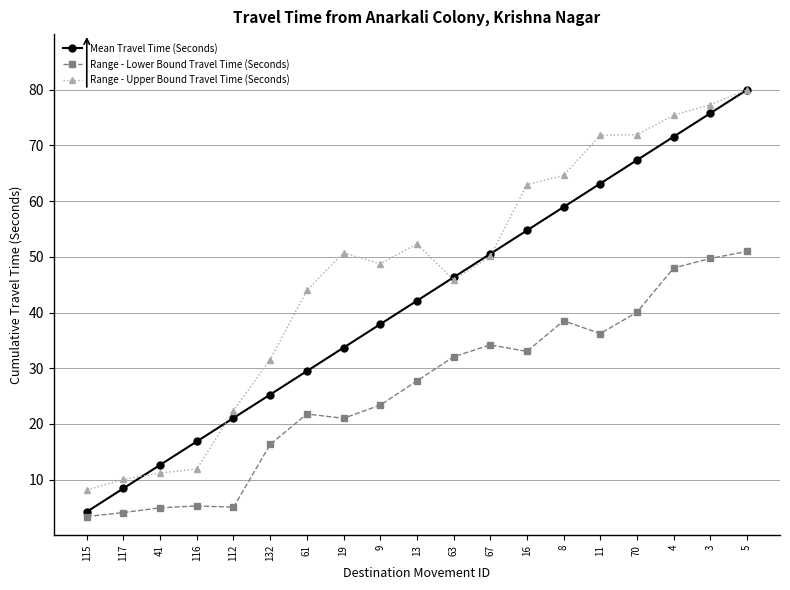

Between 115 and 70, which series saw the biggest shift?

Range - Upper Bound Travel Time (Seconds)